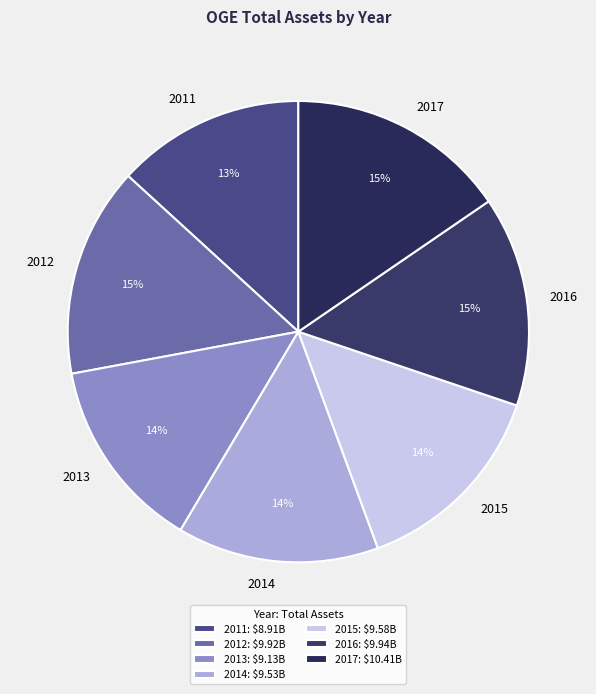

To the nearest percent, what is the combined percentage of 2017 and 2013?

29%